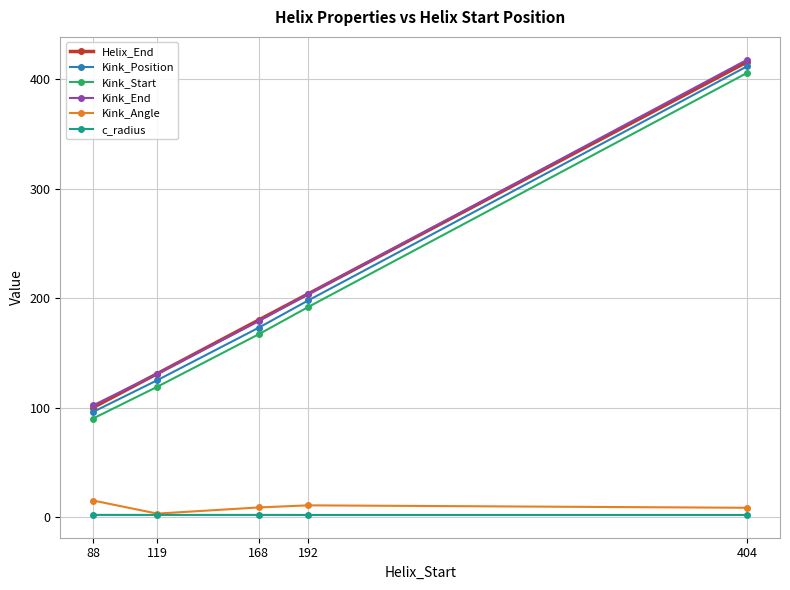

True or false: Kink_Position and c_radius intersect in this chart.

False